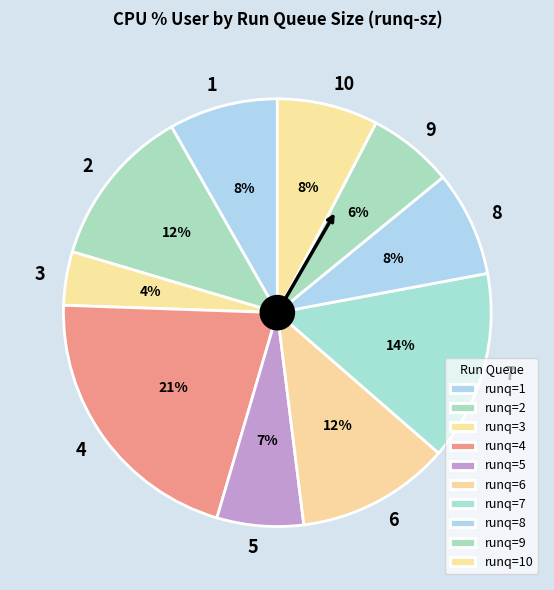

Does 6 represent more than half of the total?

No